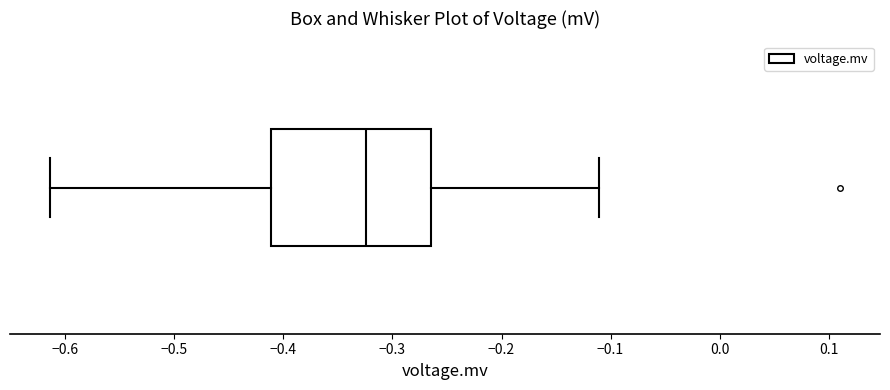

Read this box plot against the x-axis: the position of the median line, the range covered by the box, and the ends of both whiskers. The values are not printed on the chart, so give them approximately, as read against the axis.

median -0.32, box -0.41 to -0.26, whiskers -0.61 to -0.11